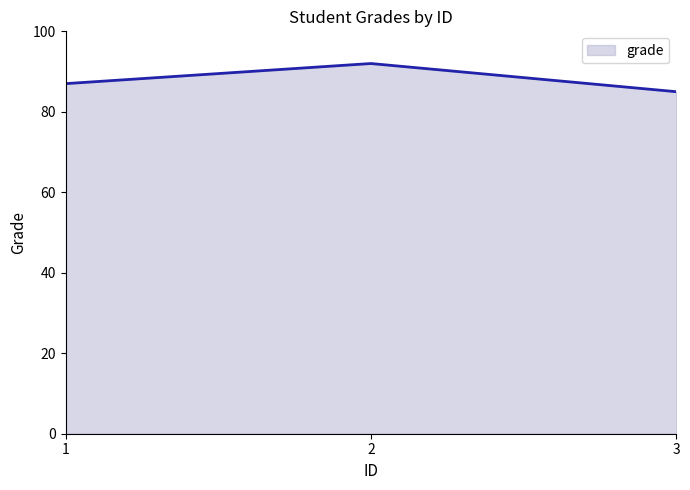

Does the chart have visible grid lines?

No